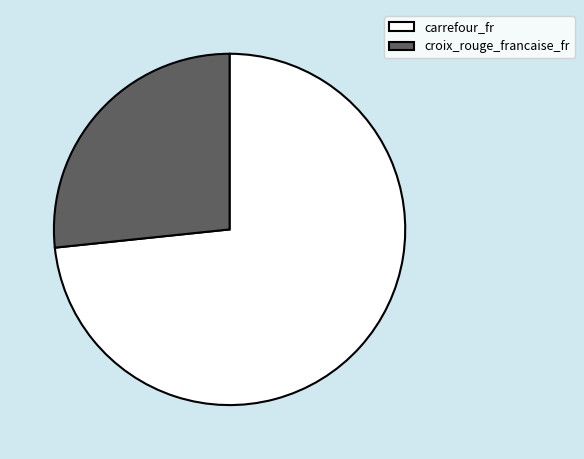

Approximately how many times larger is the value at carrefour_fr compared to croix_rouge_francaise_fr?

2.8